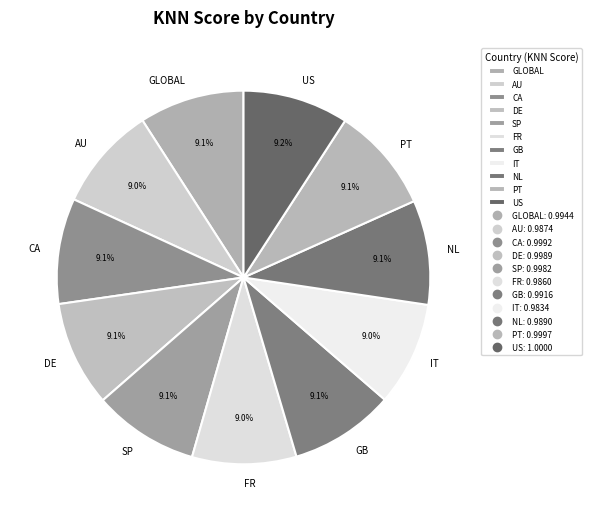

How many slices are in this pie chart?

11